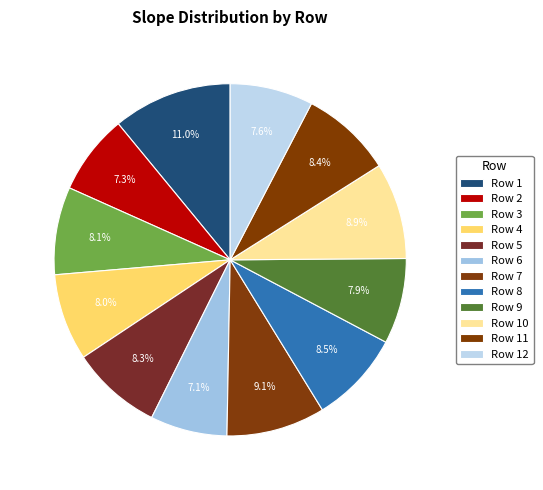

Rank the categories by value from highest to lowest.

1, 7, 10, 8, 11, 5, 3, 4, 9, 12, 2, 6